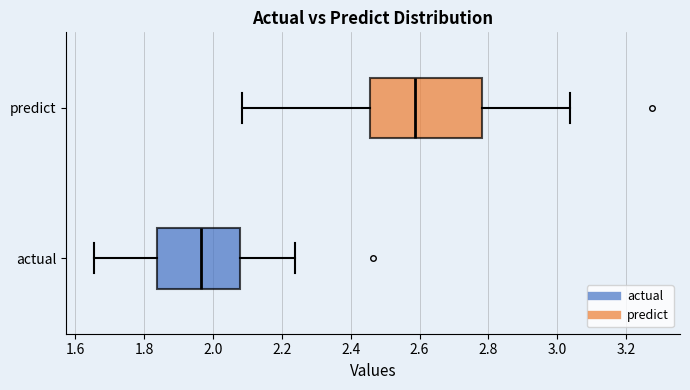

Where does the median line of the box for predict sit on the x-axis? The values are not printed on the chart, so give them approximately, as read against the axis.

2.58